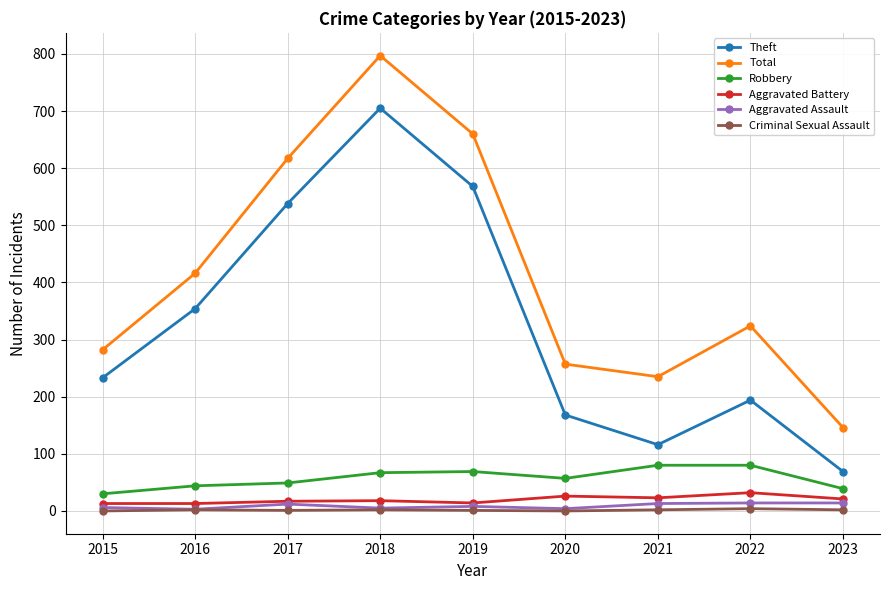

How many interior local valleys does the Theft series have?

1